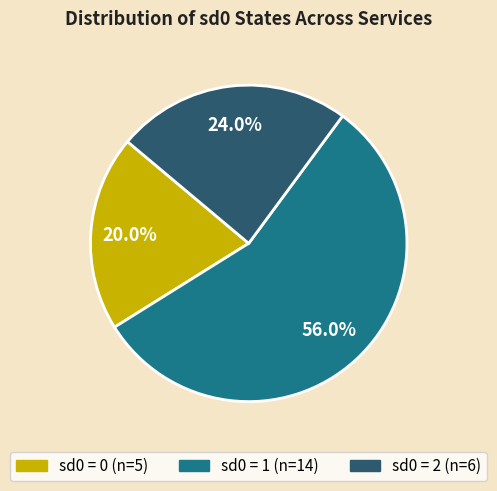

To the nearest percent, what is the difference between the largest and smallest slice percentages?

36%